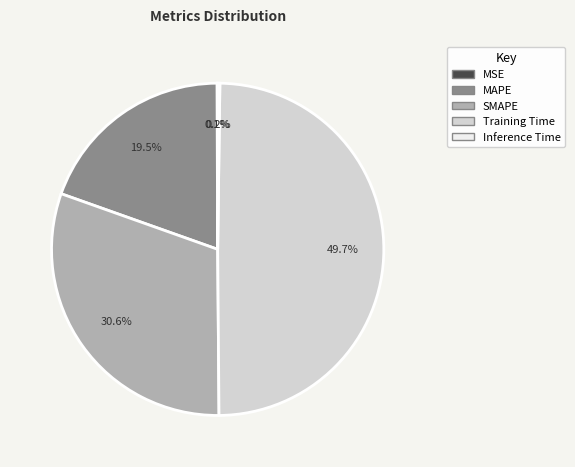

What is the largest slice in the pie chart?

Training Time